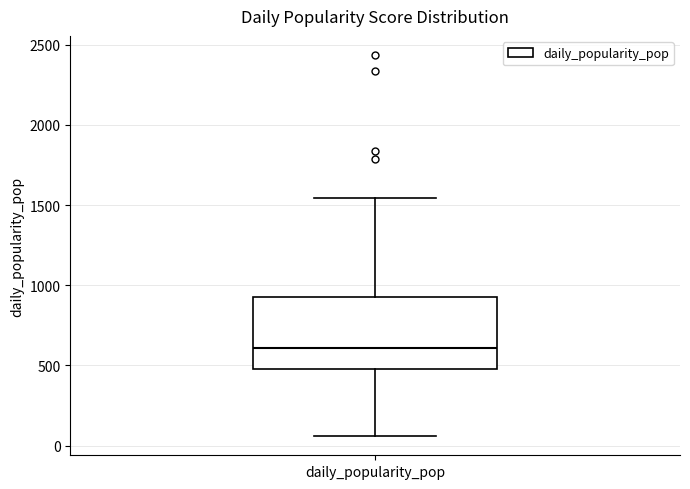

Transcribe this box plot: give where the median line is, the range the box spans, and where the two whiskers end, as read against the y-axis. The values are not printed on the chart, so give them approximately, as read against the axis.

median 600, box 500 to 900, whiskers 50 to 1550